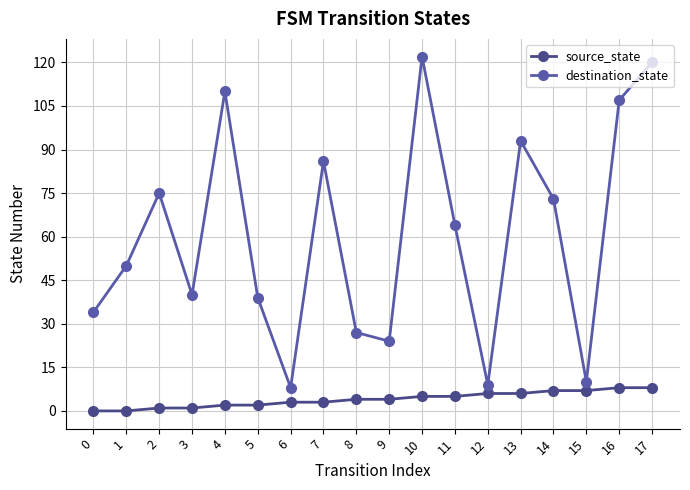

Which series changed the most between 1 and 10?

destination_state